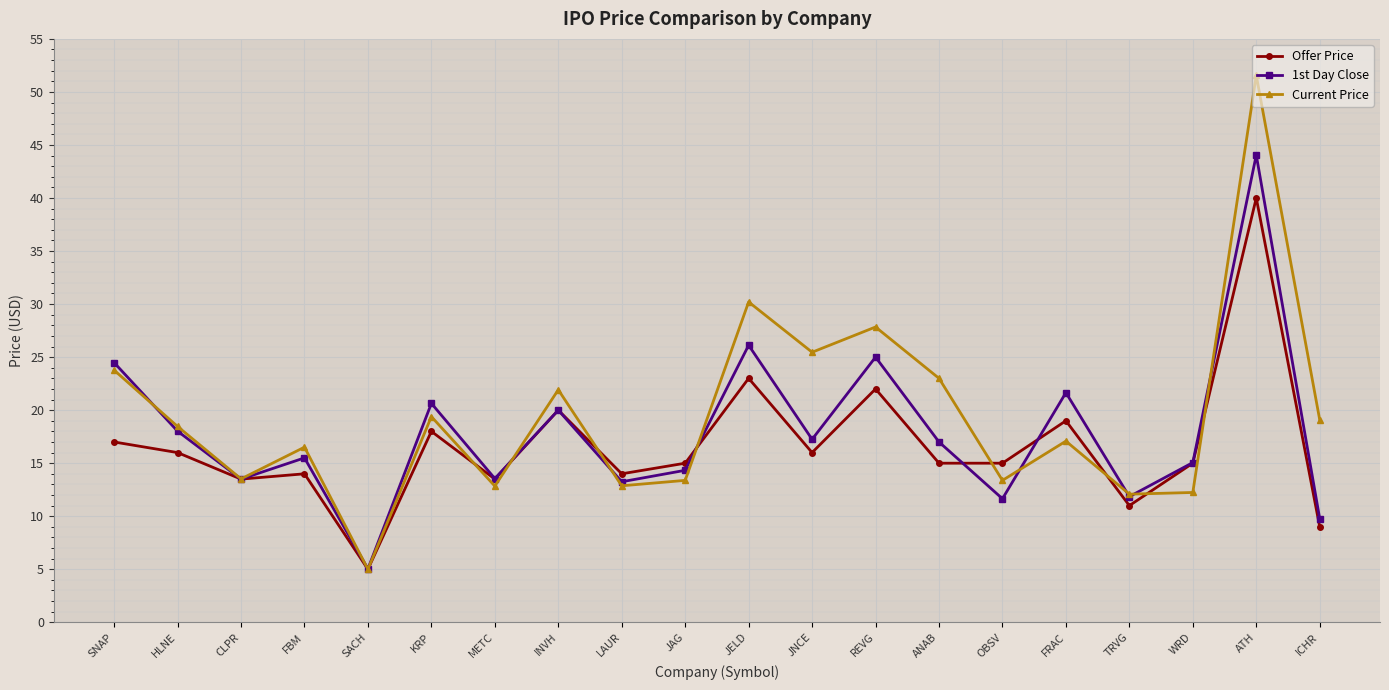

True or false: Offer Price and Current Price cross at least once.

True